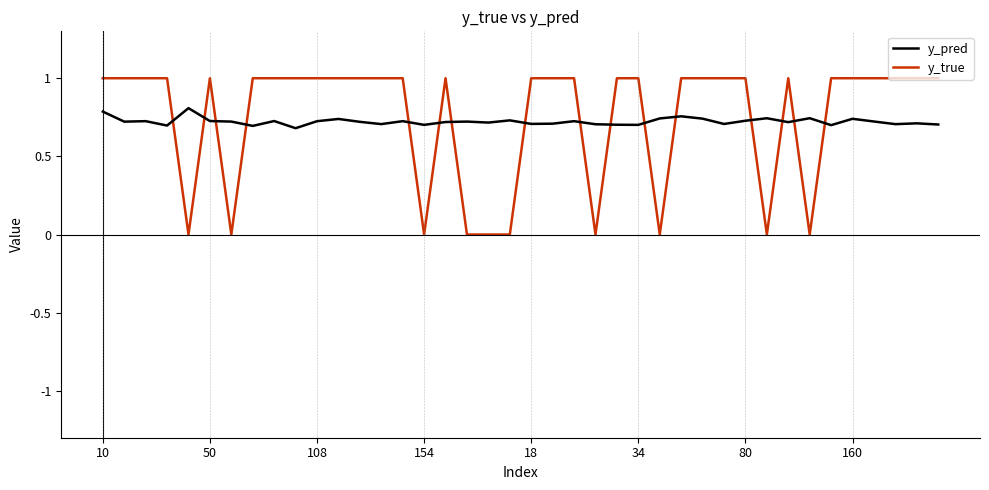

Which series has the widest spread of values?

y_true